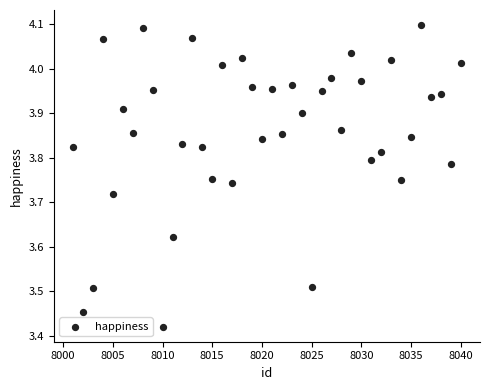

What is the range of Y values (max minus min)?

0.7